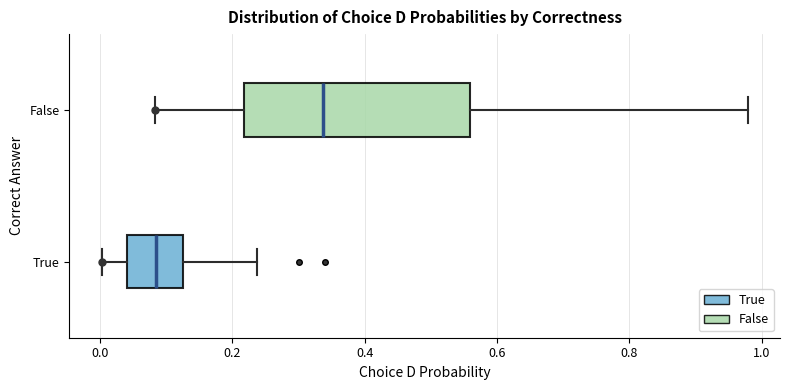

Reading bottom to top, transcribe this box plot: for each box, give where its median line is, the range the box spans, and where its two whiskers end, as read against the x-axis. The values are not printed on the chart, so give them approximately, as read against the axis.

True: median 0.08, box 0.04 to 0.12, whiskers 0.00 to 0.24
False: median 0.34, box 0.22 to 0.56, whiskers 0.08 to 0.98